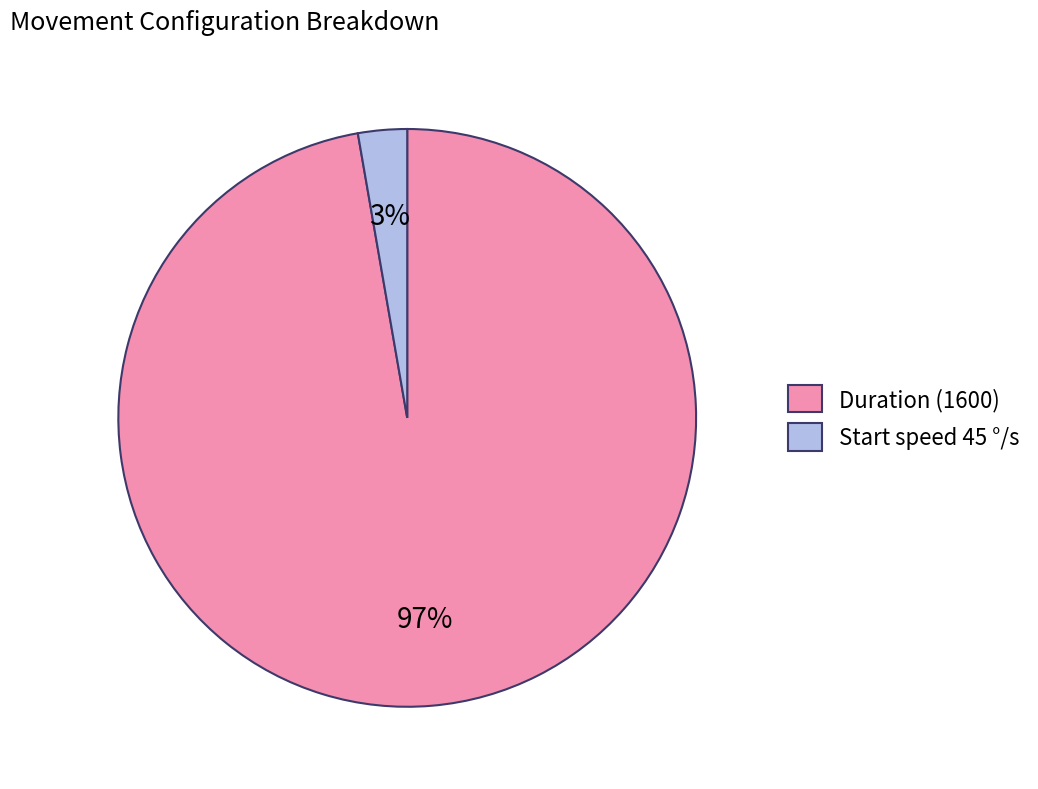

What percentage is the Start speed 45 °/s slice, to the nearest percent?

3%